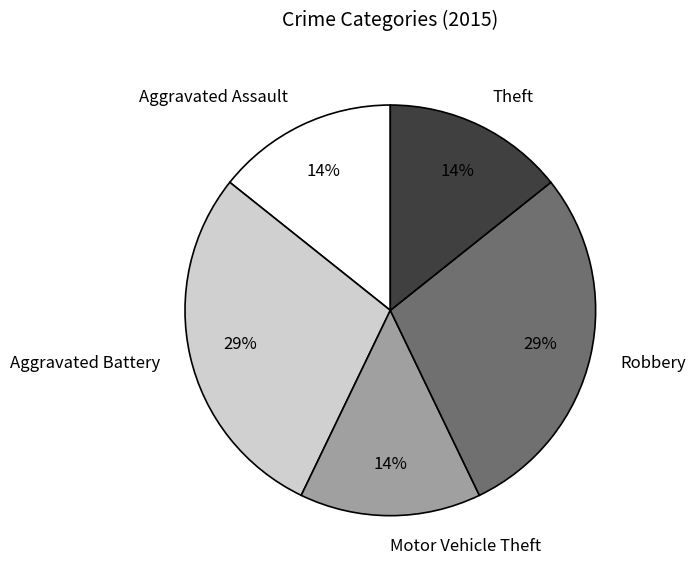

To the nearest percent, what is the average slice percentage?

20%